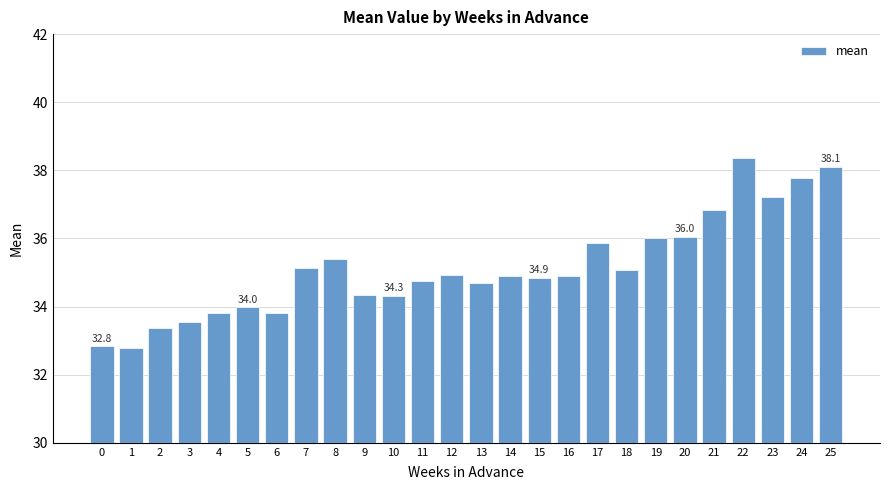

What is the change in value from 8 to 24?

+2.4